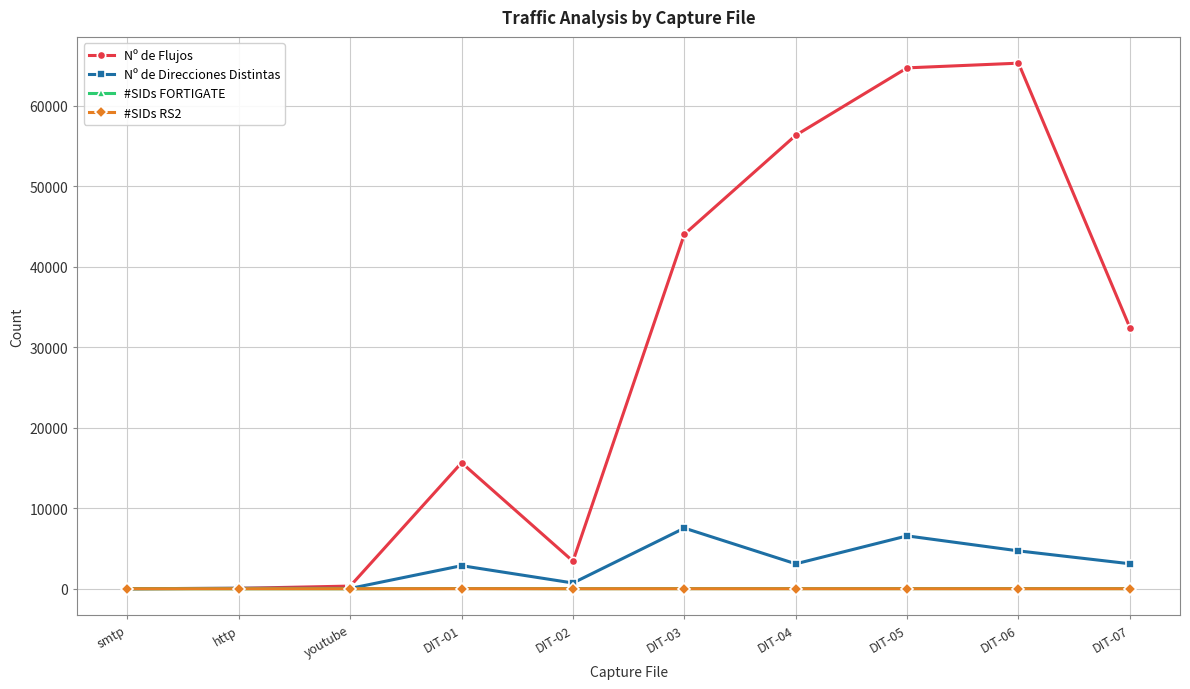

Which series has the largest total across all categories?

Nº de Flujos